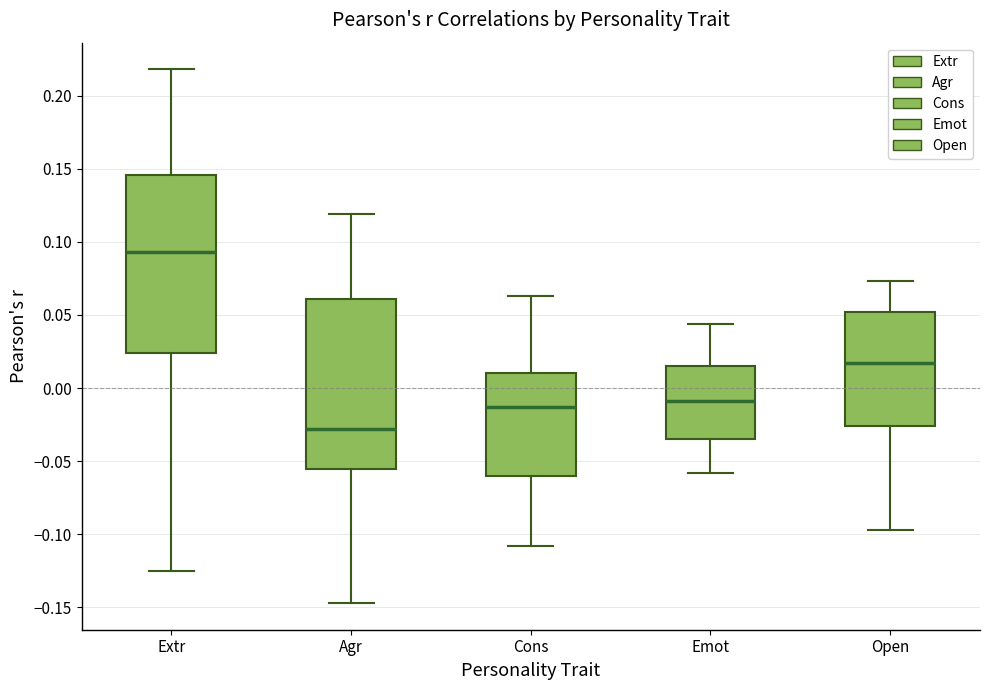

Which box is the tallest, from its lower edge to its upper edge?

Extr